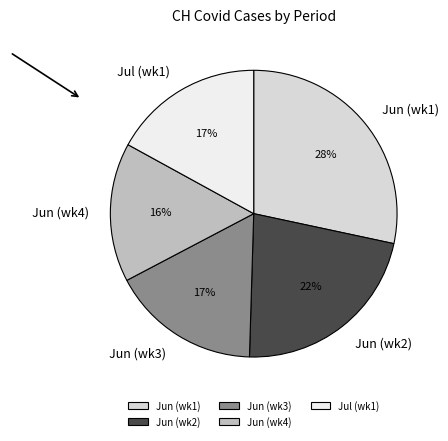

To the nearest percent, what portion does Jun (wk1) represent?

28%